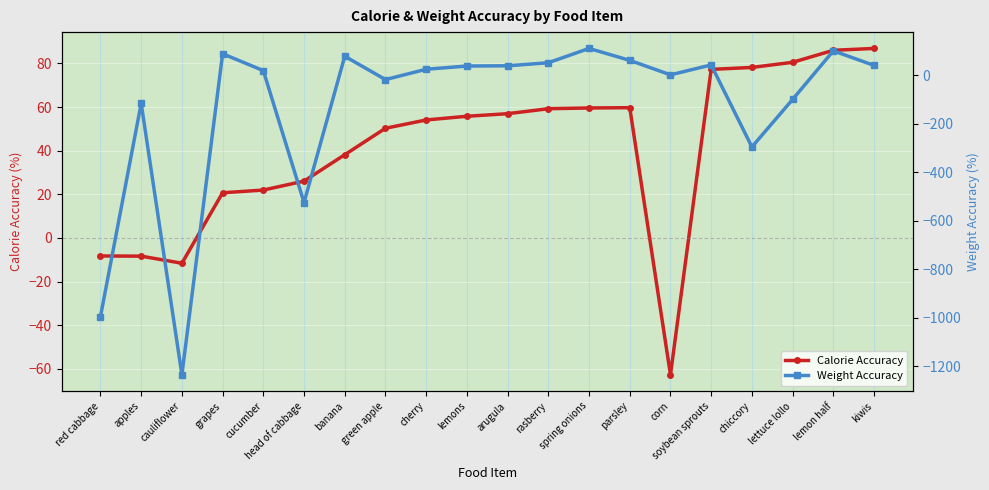

How many negative values does the Weight Accuracy series have?

7